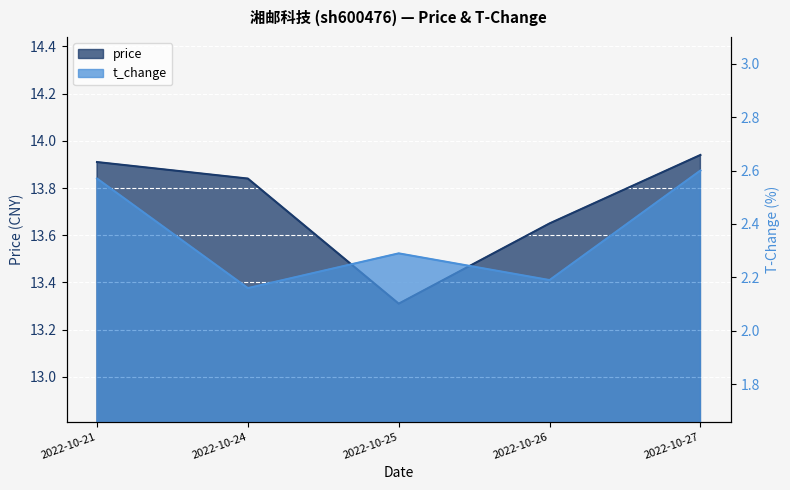

Is it true that t_change equals 2.2 at 2022-10-24?

True